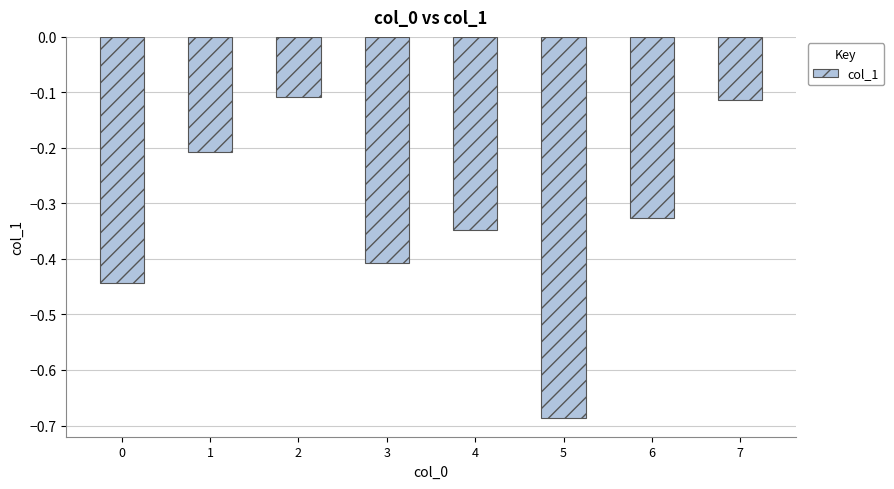

What is the sum of the values at 0 and 3?

-0.9